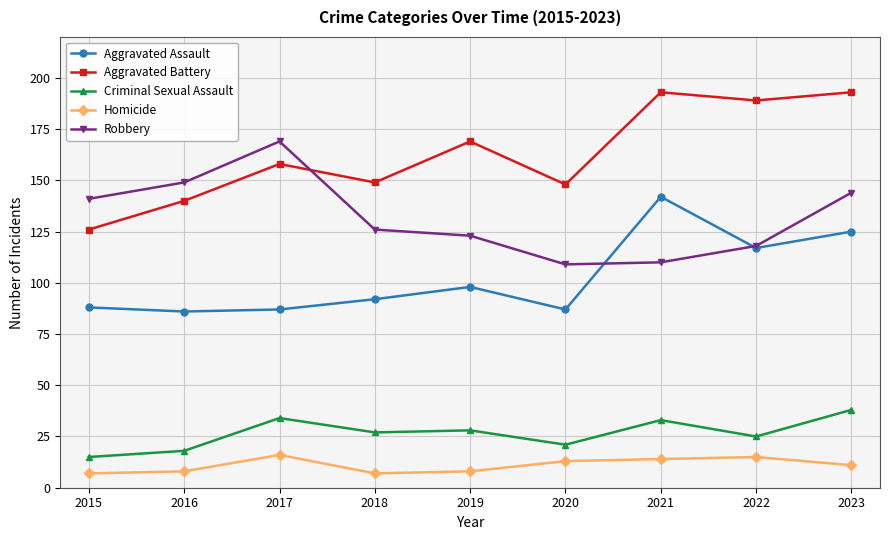

Is it true that Aggravated Battery equals 193 at 2023?

True